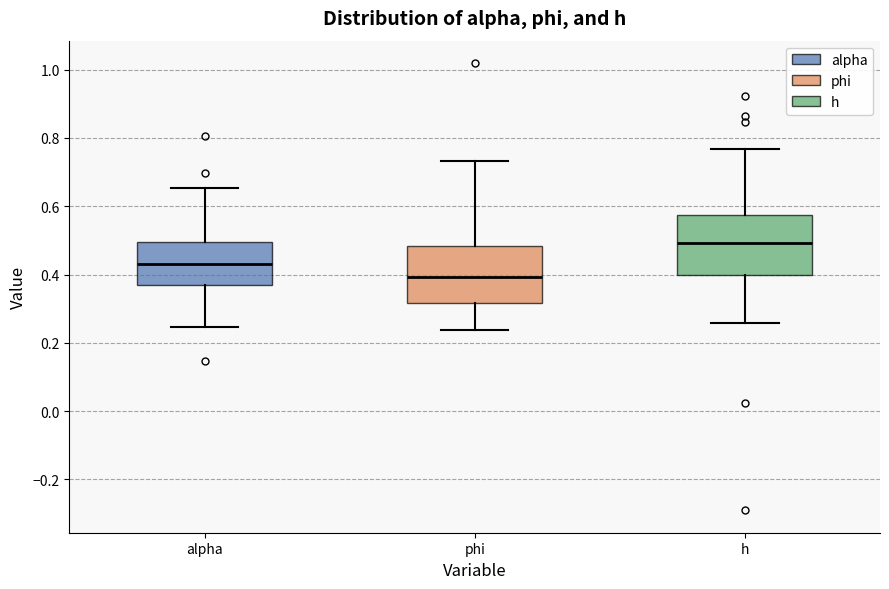

Which box has the lowest median line?

phi